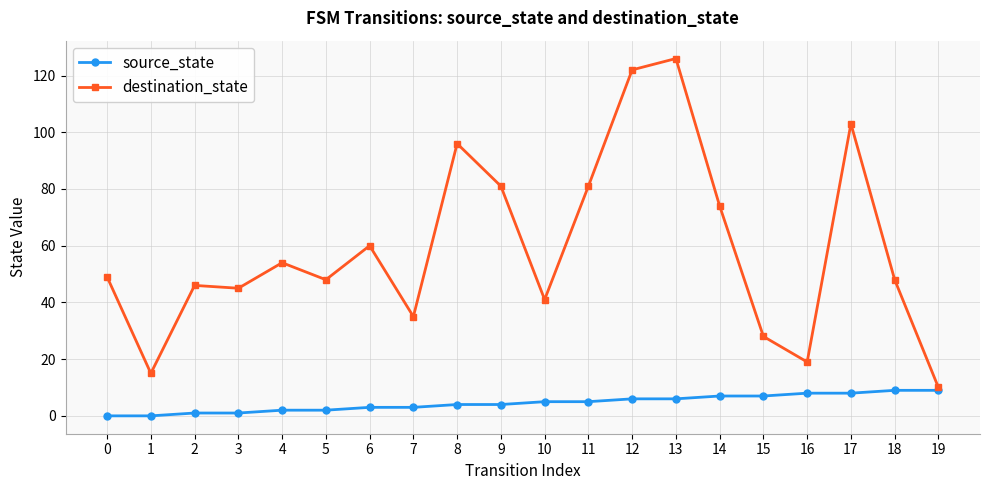

What are all the series names shown in the legend?

source_state, destination_state